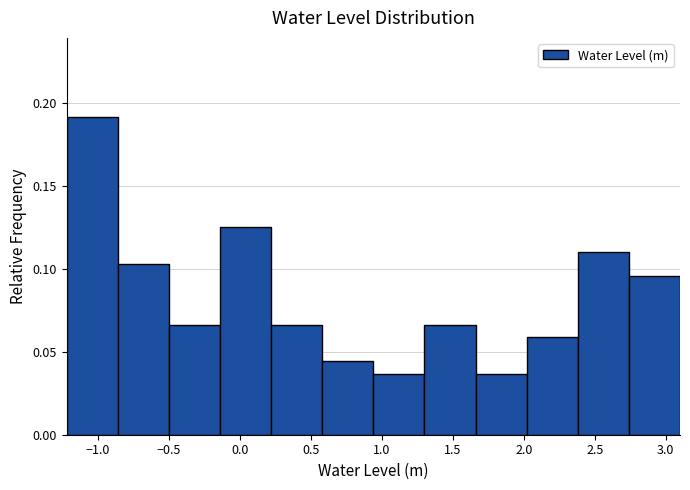

How tall is the bar that spans -0.86 to -0.50 on the x-axis? Neither the bar edges nor the heights are printed on the chart, so give them approximately, as read against the axes.

0.105